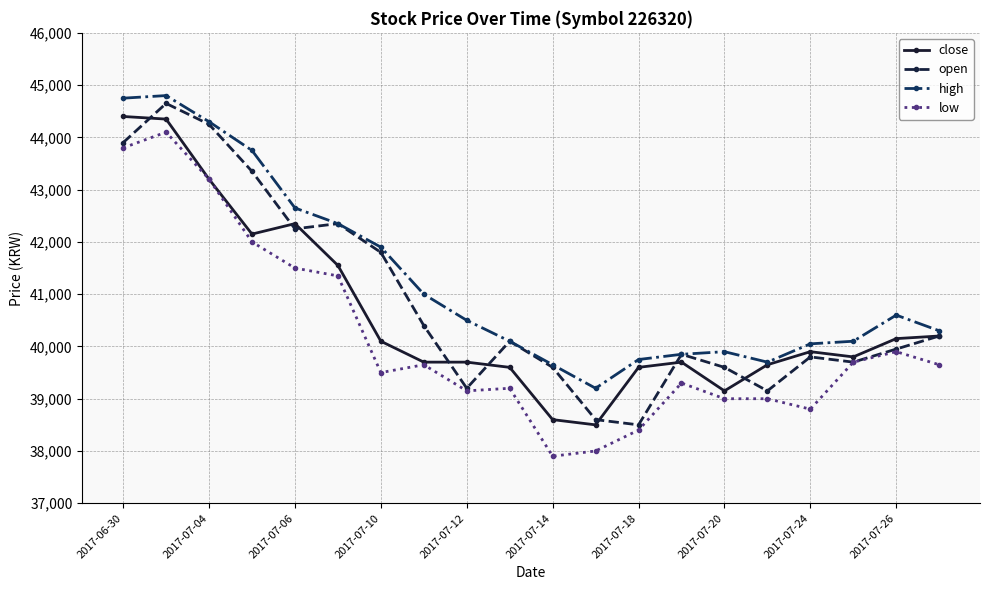

True or false: low and high intersect in this chart.

False